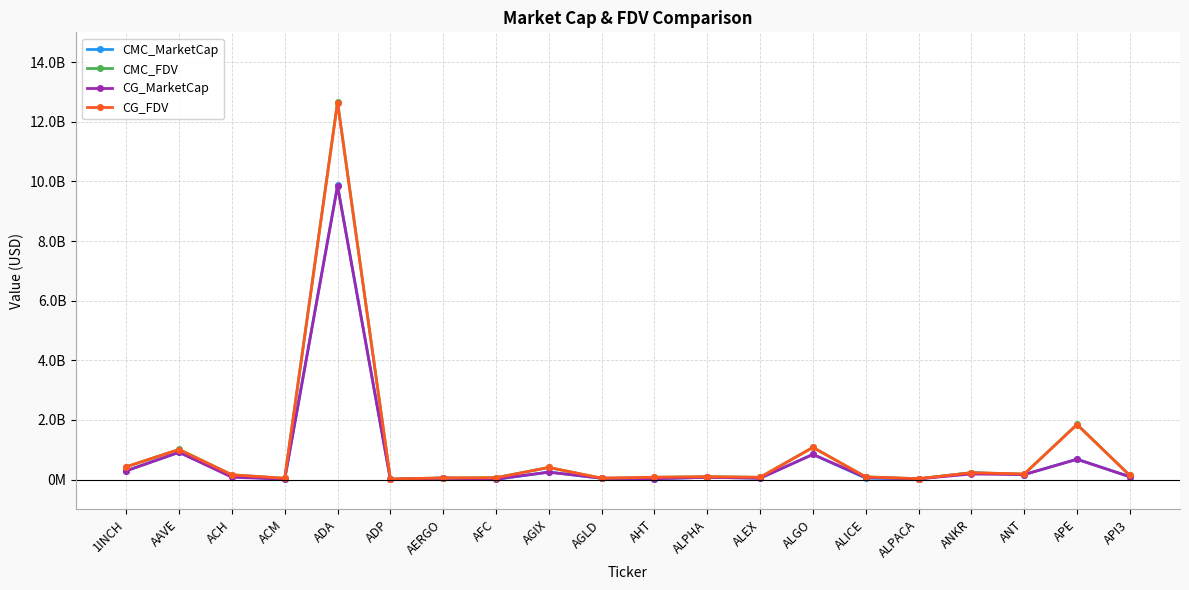

Reading left to right, list all the values displayed in this chart.

CMC_MarketCap: 294044739.9	916932677.0	104731861.5	15209398.2	9864052417.1	3395828.0	46856197.4	7241343.5	249141584.5	40824994.9	28224229.1	76021995.4	45807133.6	843920451.1	45413068.9	22107435.5	227656249.8	167230954.7	682679256.0	94442786.6
CMC_FDV: 428537118.3	1010818668.2	158384615.8	41926582.5	12668671212.3	18814752.9	53245678.9	61476333.8	406027836.0	40824994.9	75668594.4	95265658.4	75528274.0	1079263996.6	88626590.2	27525536.8	227656249.8	180335564.5	1852118371.5	136955940.9
CG_MarketCap: 292503077.0	913293531.0	78288155.0	15232384.0	9844458519.0	3367186.0	47164273.0	13678320.0	248443885.0	44905445.0	29147199.0	75820296.0	45312885.0	842599959.0	68624910.0	22882450.0	185960965.0	166356192.0	679032479.0	94183676.0
CG_FDV: 426290318.0	1006806693.0	158359723.0	41905966.0	12640900843.0	18656060.0	53595765.0	61984397.0	404890790.0	46485967.0	76836975.0	95012902.0	73958089.0	1077054042.0	88174444.0	28490492.0	227812394.0	187401333.0	1842224616.0	137124224.0